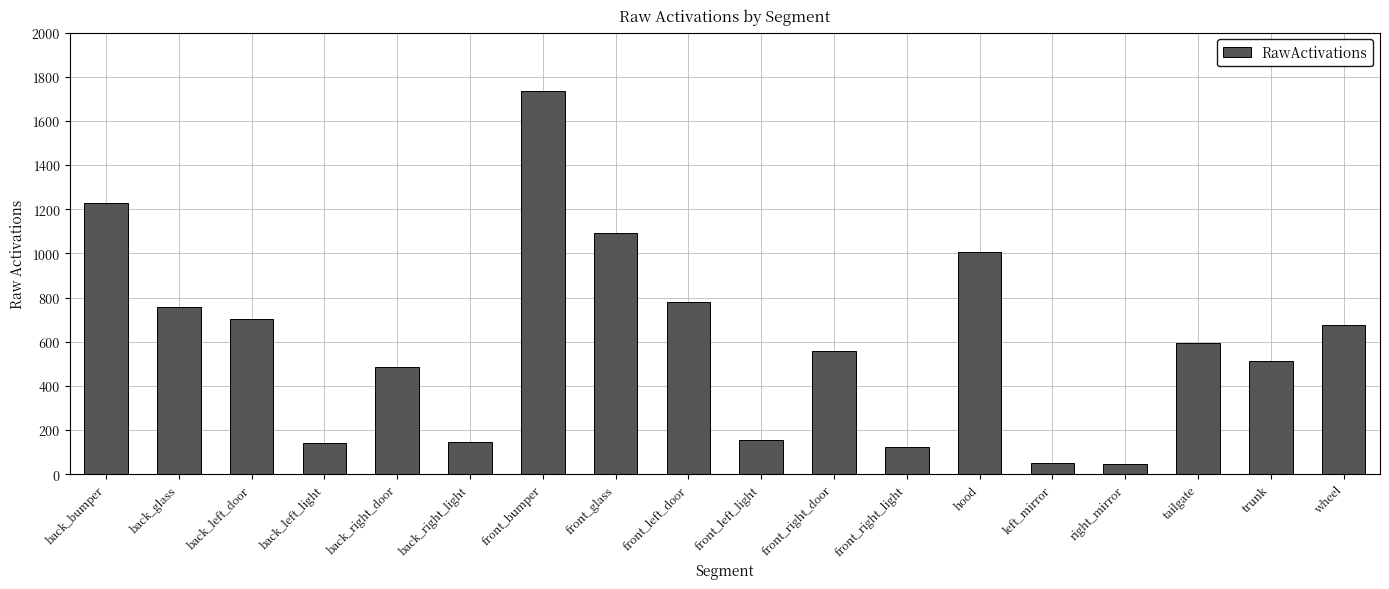

How many bars are there in total?

18